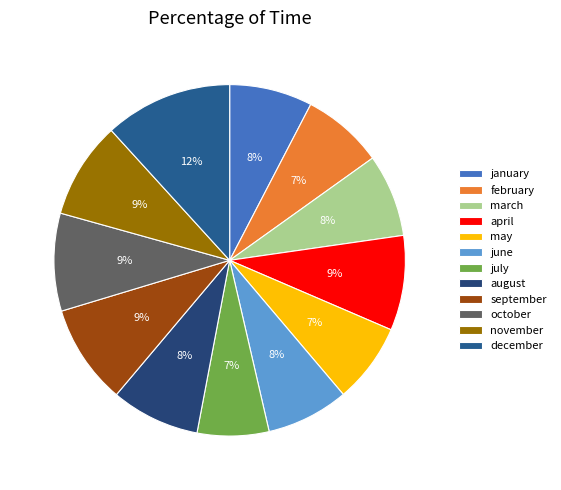

The july slice represents 1% of the pie. True or false?

False